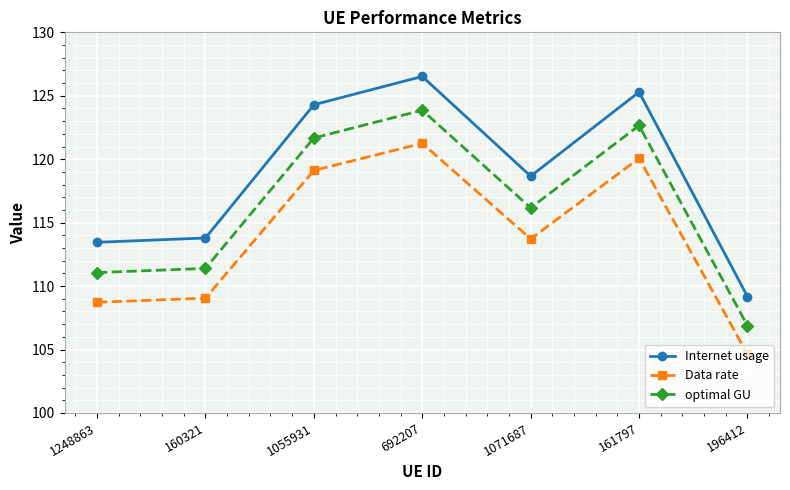

What is the total value across all series at 196412?

320.7